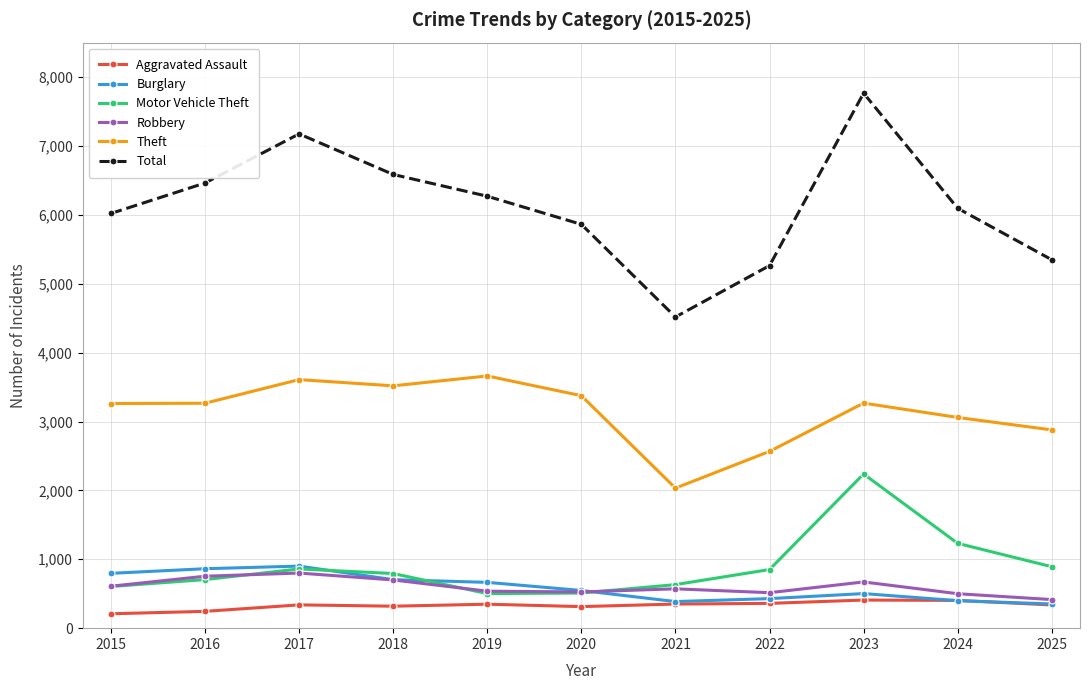

Between 2023 and 2025, which series saw the biggest shift?

Total